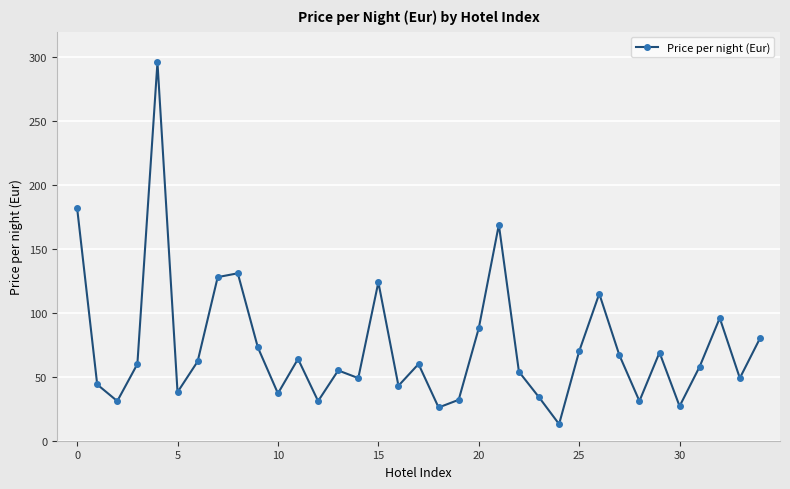

What is the value of the 6th point from the left?

38